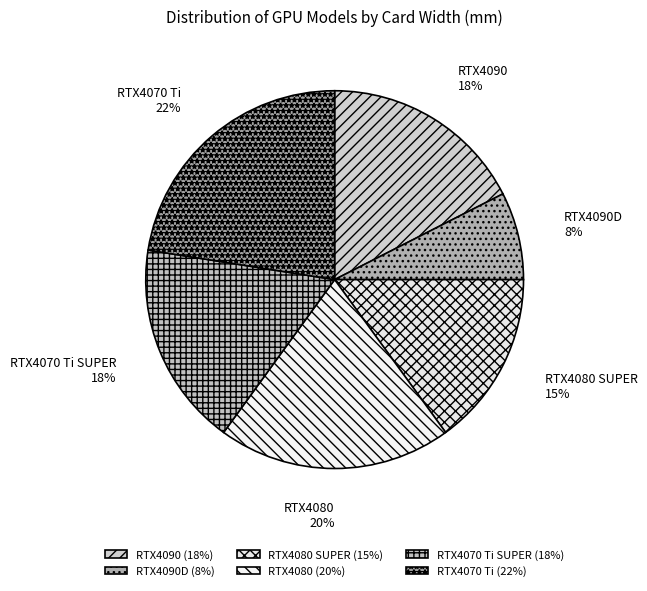

How many slices are in this pie chart?

6